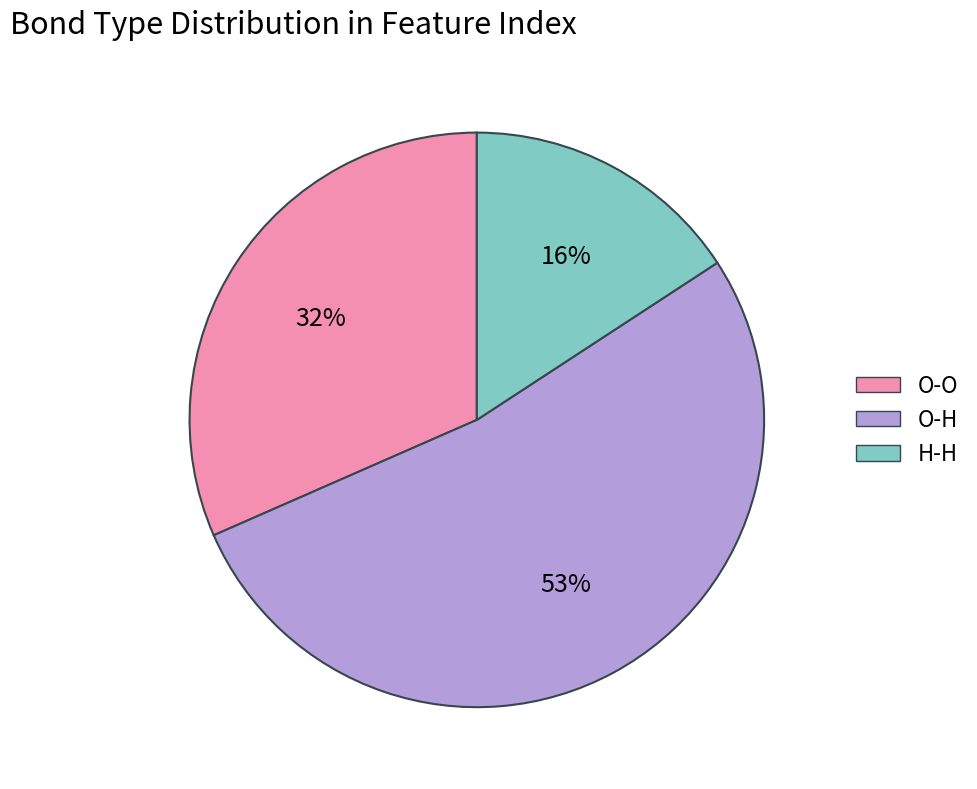

What is the largest slice in the pie chart?

O-H